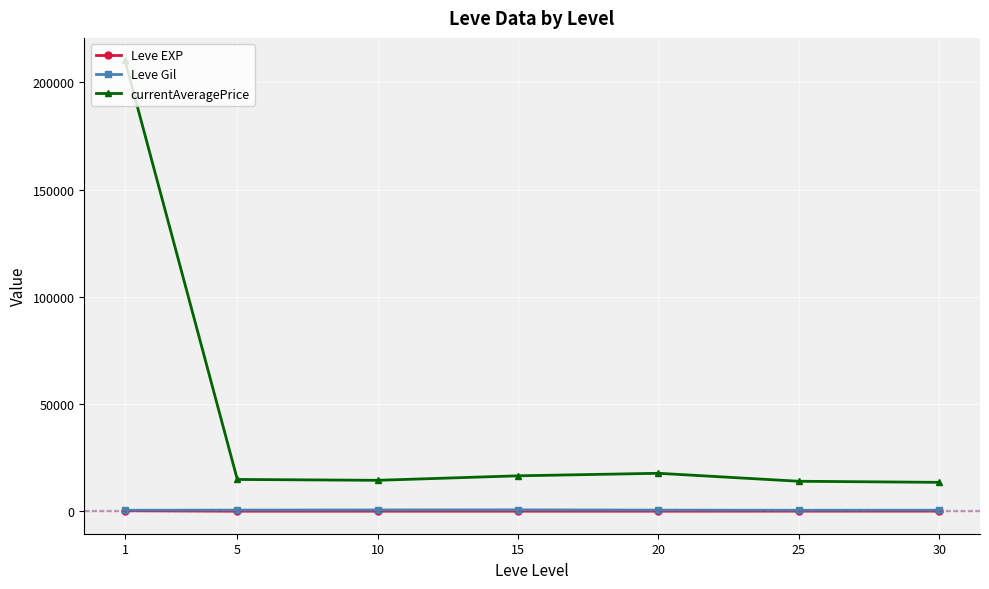

What is the maximum value for currentAveragePrice?

210188.8